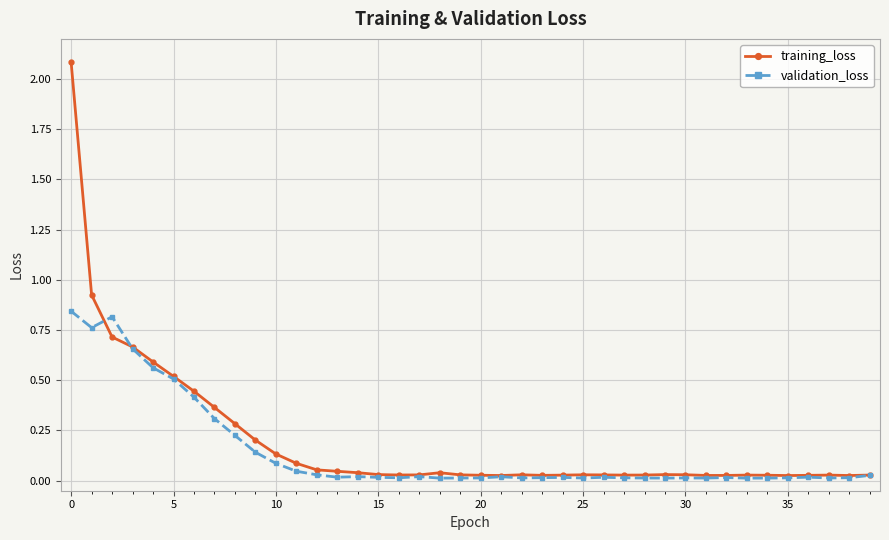

Rank the series by their average value, from lowest to highest.

validation_loss, training_loss